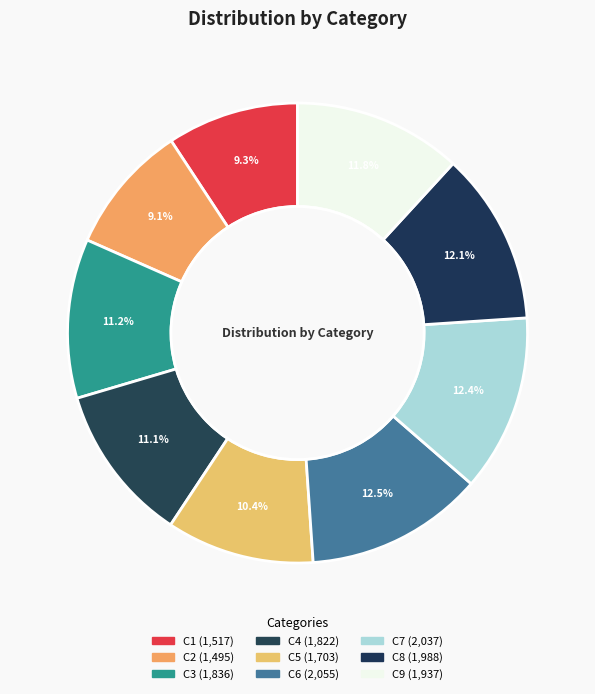

What percentage is NOT represented by C8?

87.9%